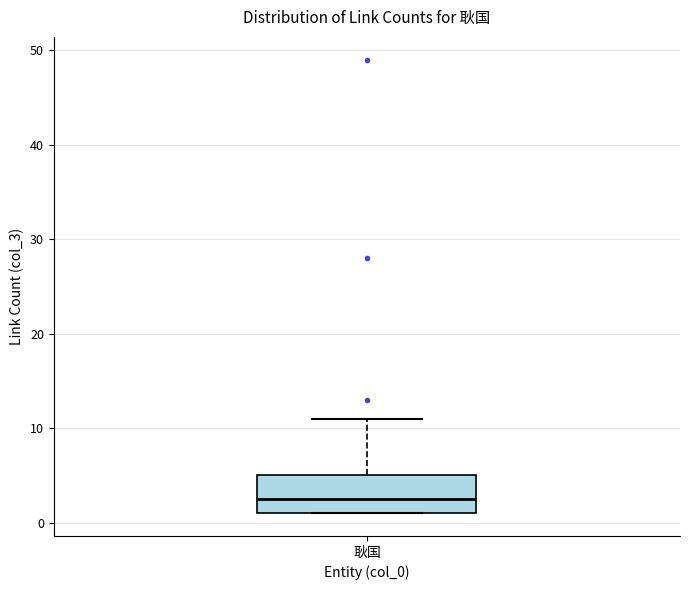

Transcribe this box plot: give where the median line is, the range the box spans, and where the two whiskers end, as read against the y-axis. The values are not printed on the chart, so give them approximately, as read against the axis.

median 3, box 1 to 5, whiskers 1 to 11